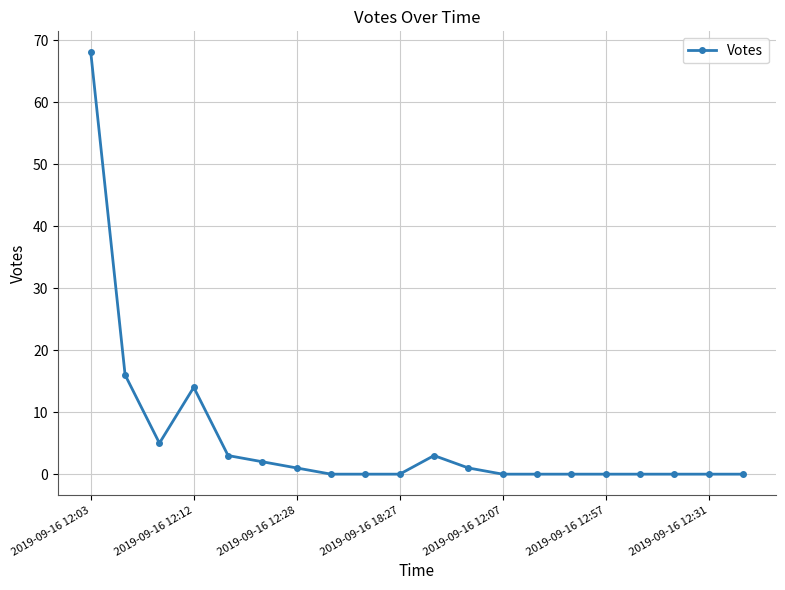

How many distinct data groups are displayed?

1